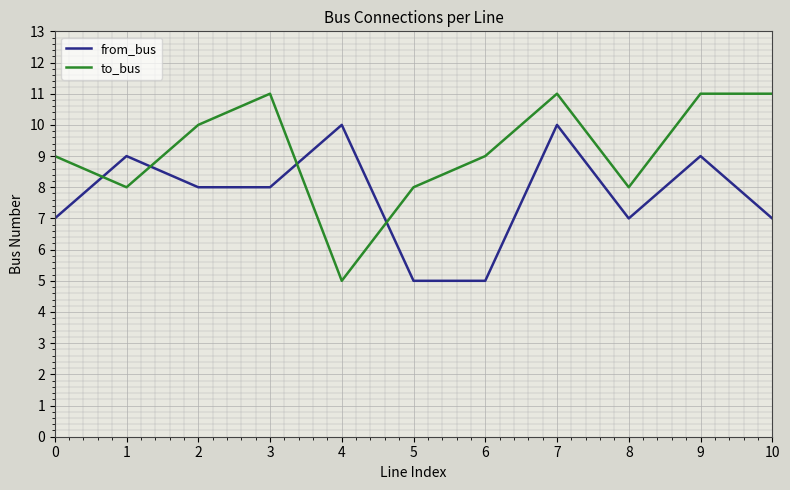

What is the difference between the highest and lowest values at 10?

4